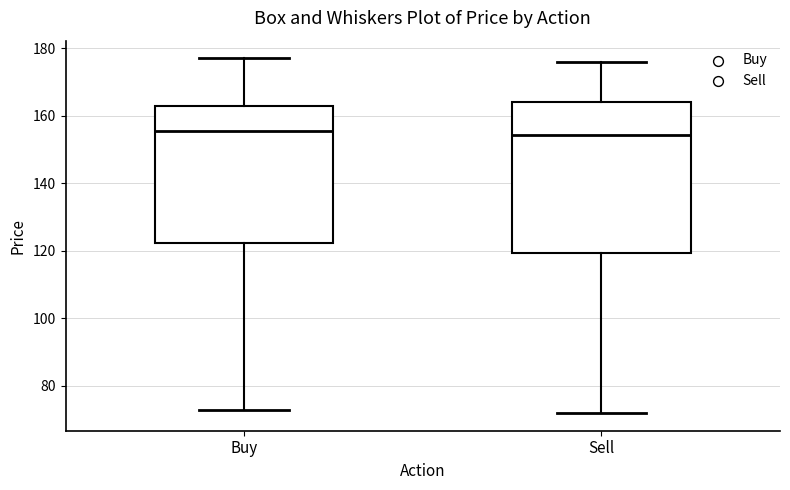

Reading left to right, transcribe this box plot: for each box, give where its median line is, the range the box spans, and where its two whiskers end, as read against the y-axis. The values are not printed on the chart, so give them approximately, as read against the axis.

Buy: median 156, box 122 to 162, whiskers 74 to 178
Sell: median 154, box 120 to 164, whiskers 72 to 176